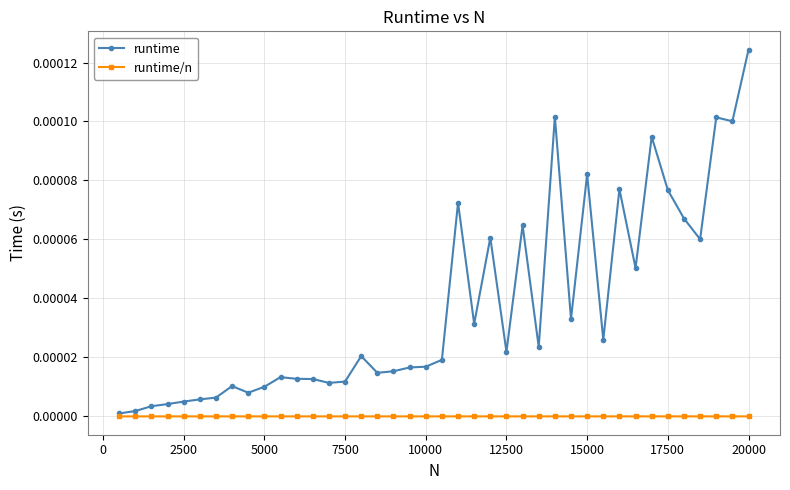

Which series has the largest total across all categories?

runtime